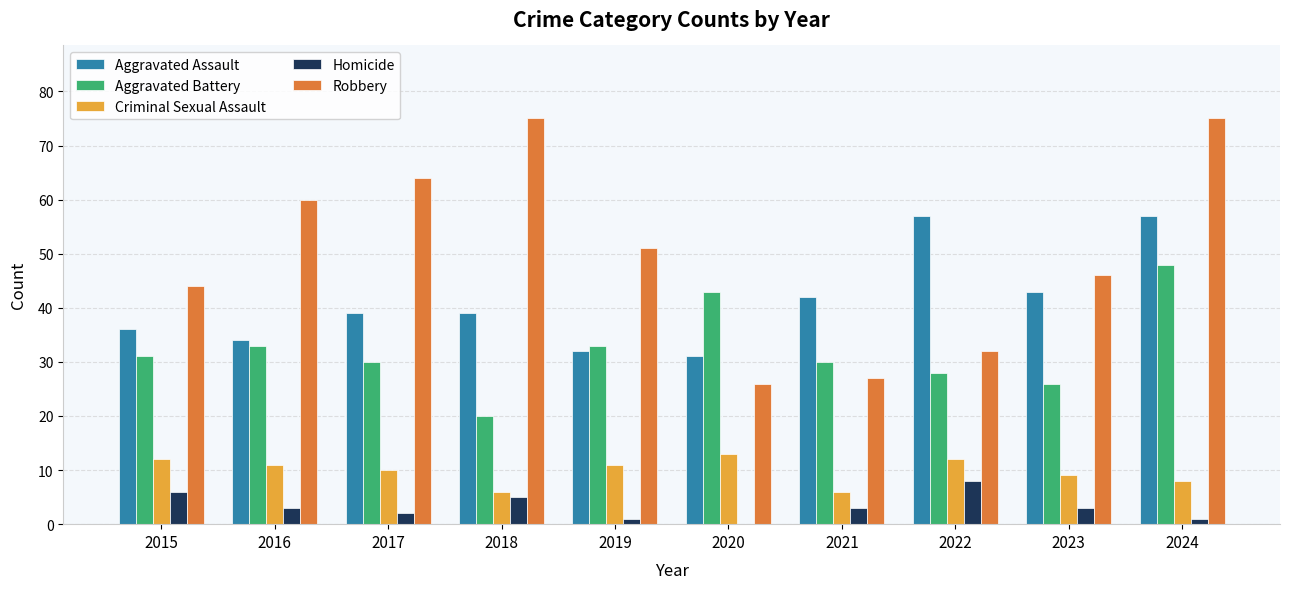

Count the number of categories in the chart.

10